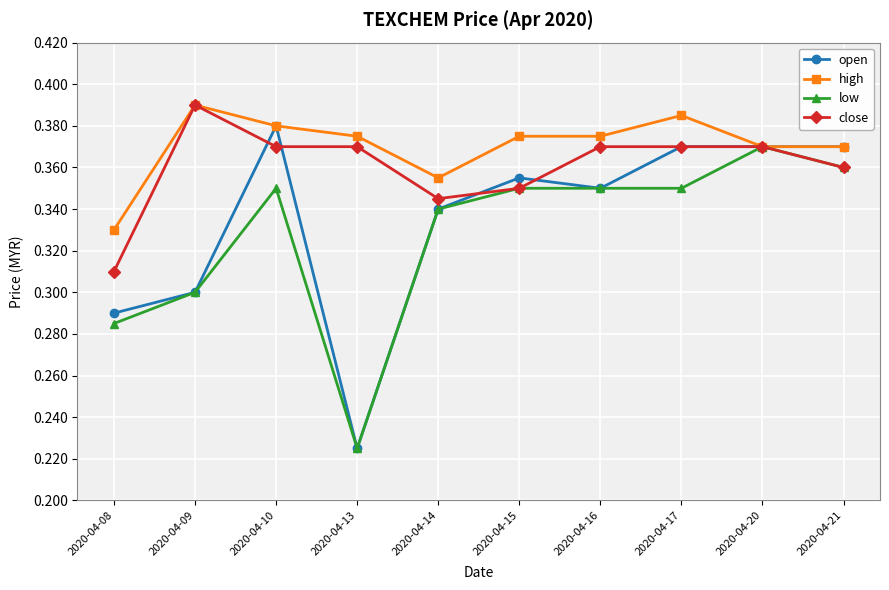

How many lines are shown in the chart?

4